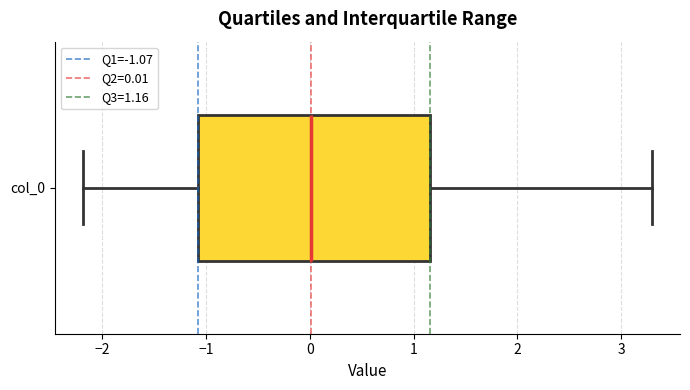

Transcribe this box plot: give where the median line is, the range the box spans, and where the two whiskers end, as read against the x-axis. The values are not printed on the chart, so give them approximately, as read against the axis.

median 0.0, box -1.1 to 1.2, whiskers -2.2 to 3.3